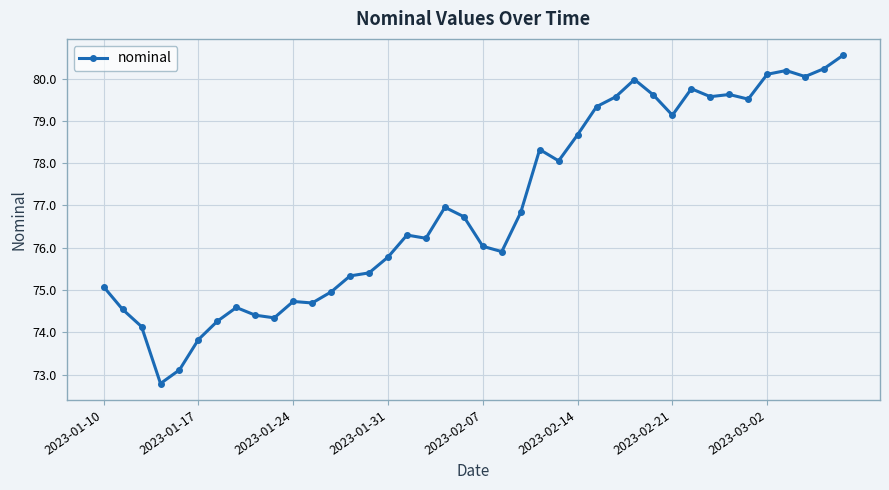

What is the smallest value displayed?

72.8